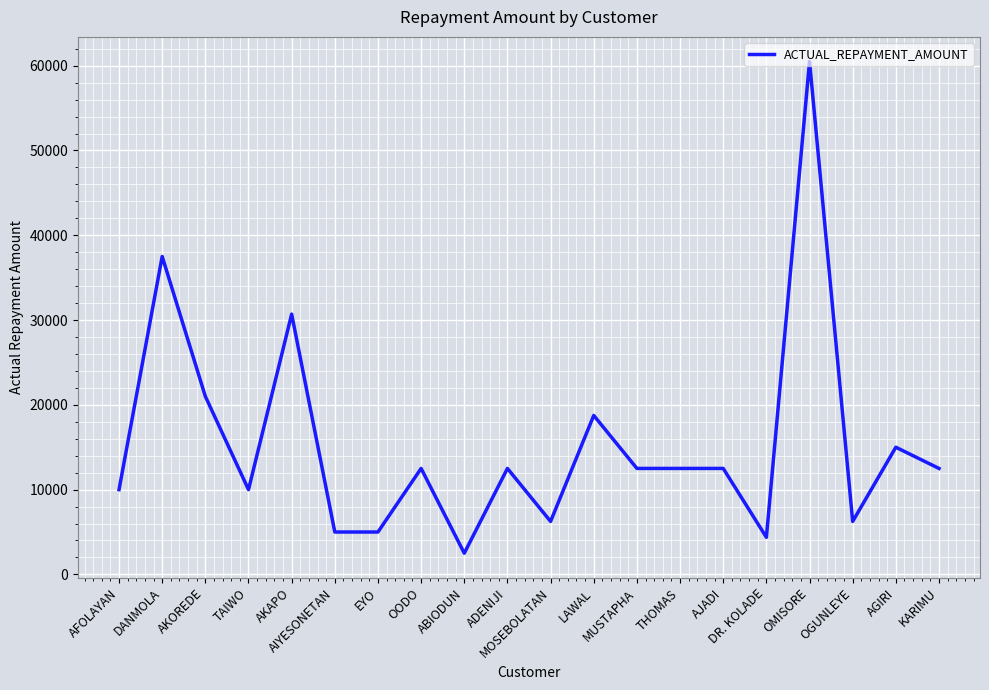

Count the number of data series in this chart.

1